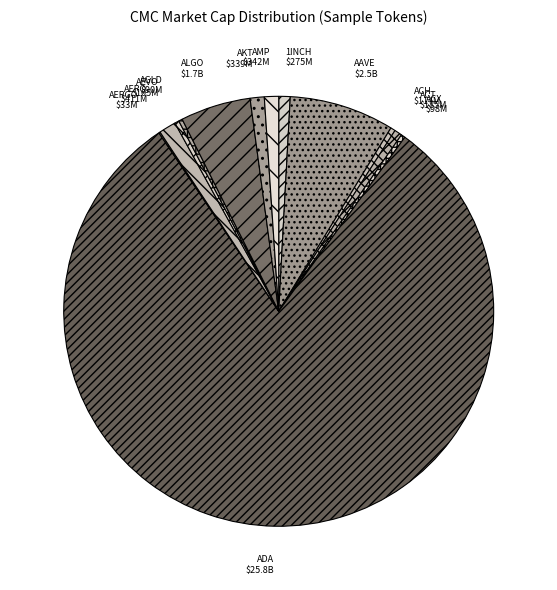

Is the sum of ACX and ALGO greater than half?

No